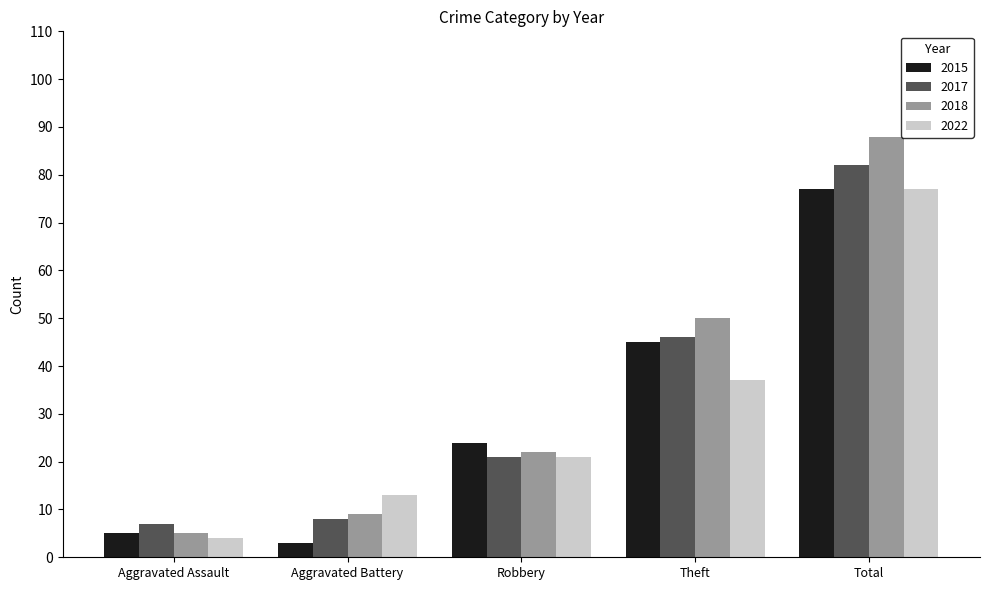

What is the value of the 2017 bar at the 5th from the left?

82